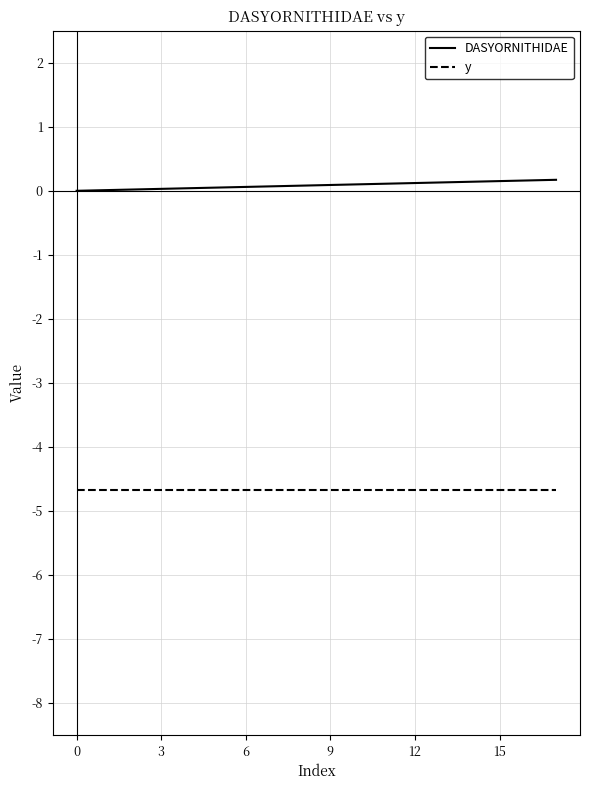

What is the smallest value displayed?

-4.7